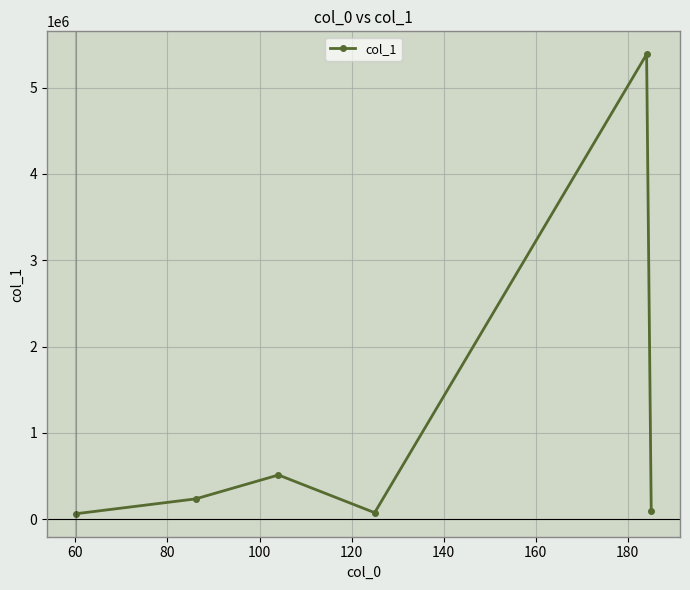

How many interior local peaks (higher than both neighbors) does the data have?

2